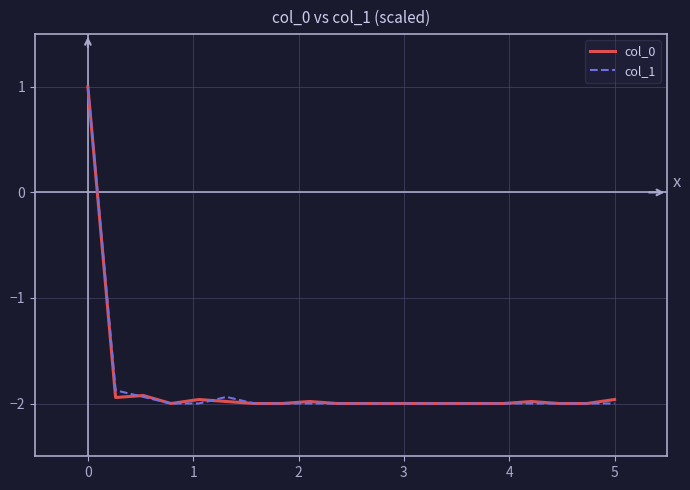

What is the smallest value displayed?

-2.0